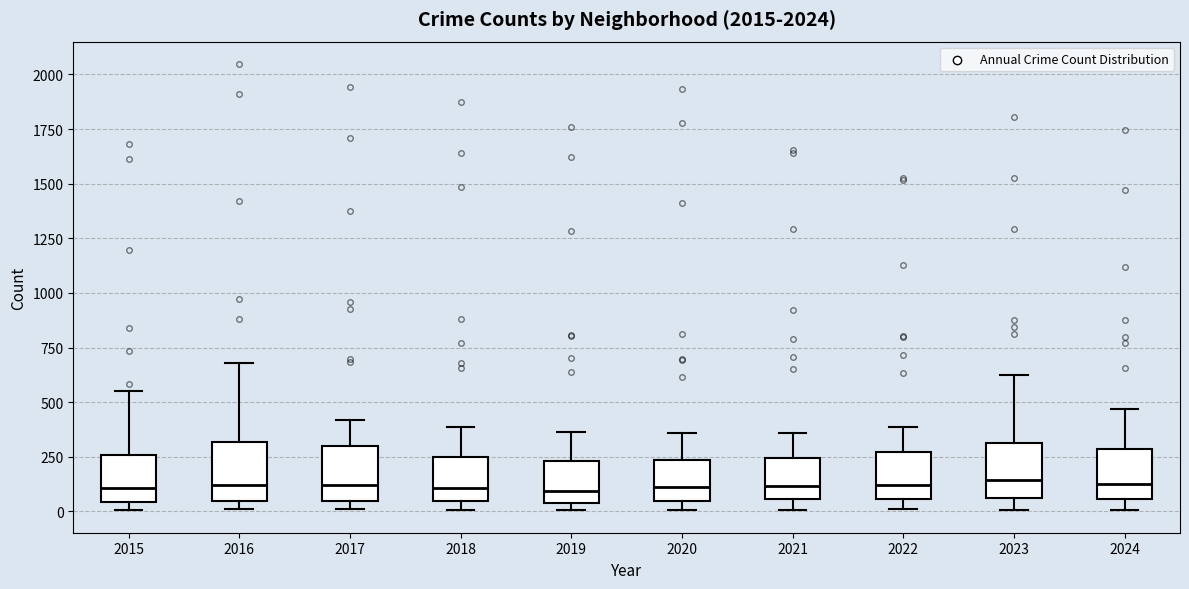

Where is the upper edge of the box at x = 2018 on the y-axis? The values are not printed on the chart, so give them approximately, as read against the axis.

250